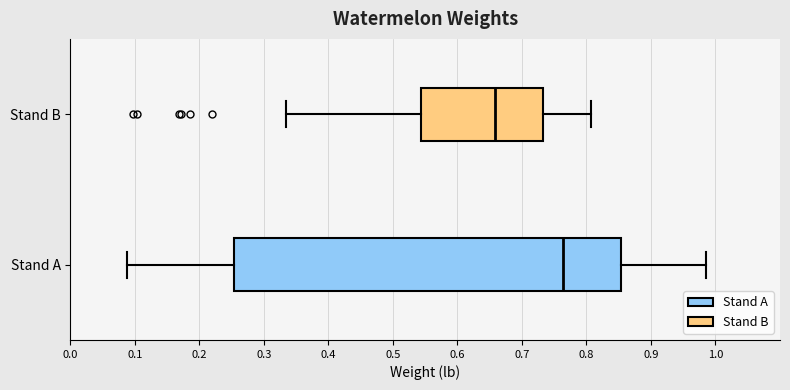

Which box has the furthest to the right median line?

Stand A